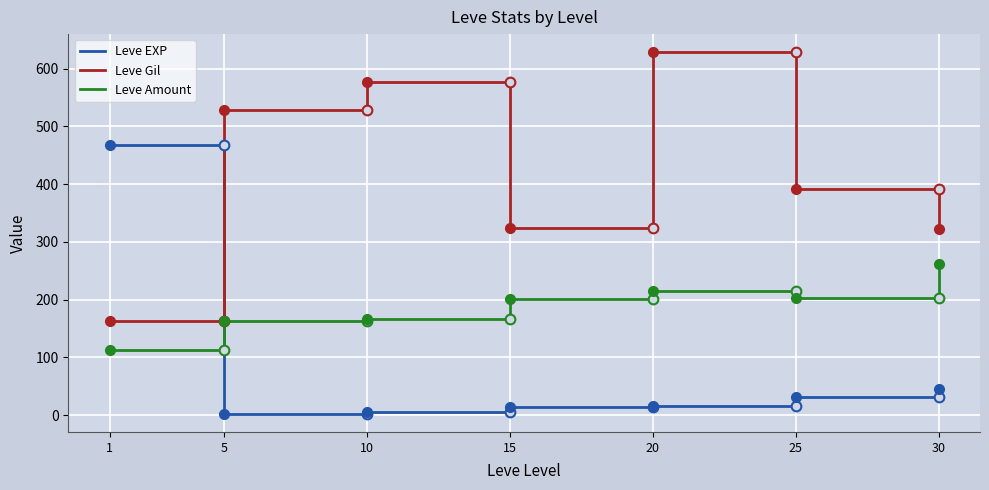

What is the sum of all Leve Amount values?

1323.0